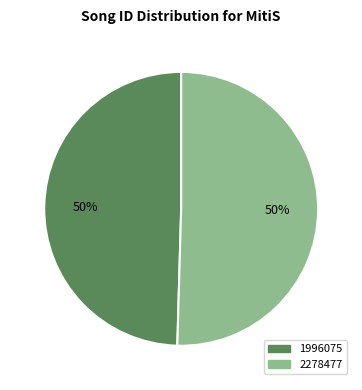

Which slice is the smallest?

1996075